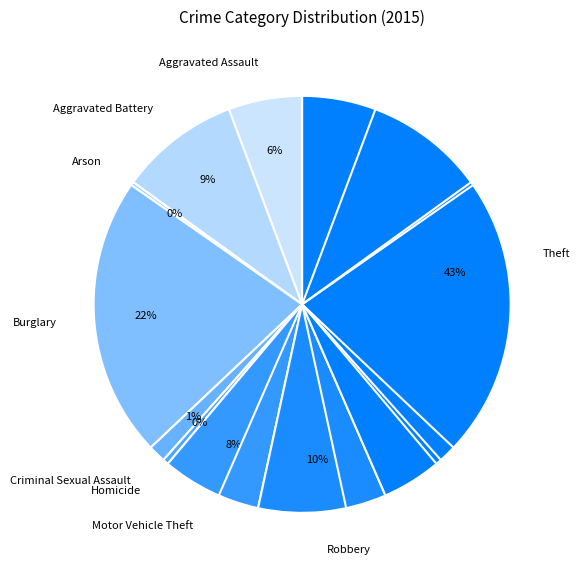

To the nearest percent, what is the average slice percentage?

11%